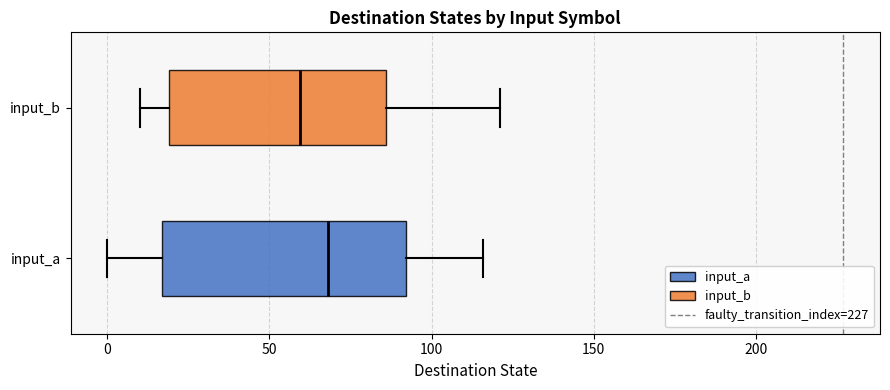

Where is the left edge of the box for input_b on the x-axis? The values are not printed on the chart, so give them approximately, as read against the axis.

20